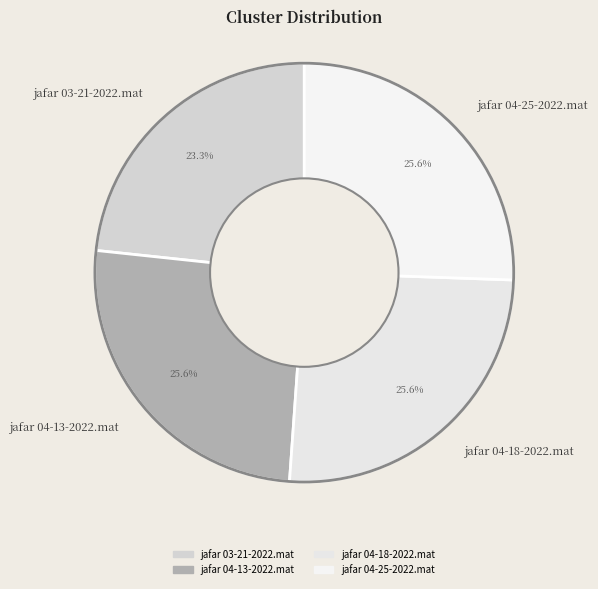

Which category has the smallest portion of the pie?

jafar 03-21-2022.mat